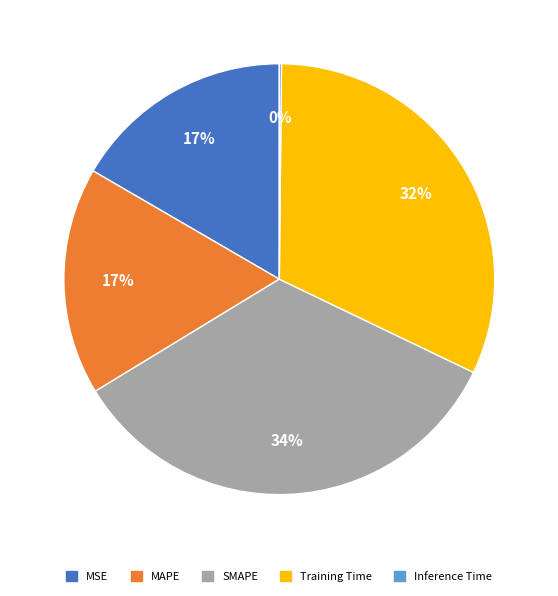

To the nearest percent, what is the difference between the Training Time and MSE slice percentages?

15%